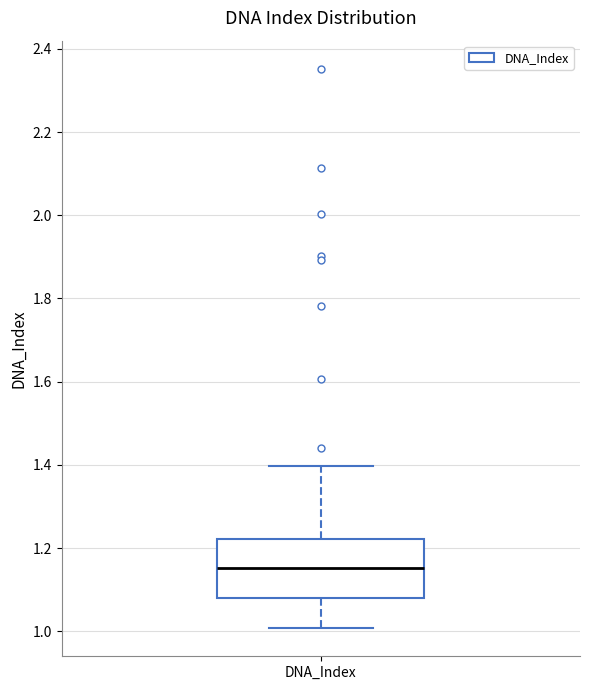

Where is the upper edge of the box for DNA_Index on the y-axis? The values are not printed on the chart, so give them approximately, as read against the axis.

1.22